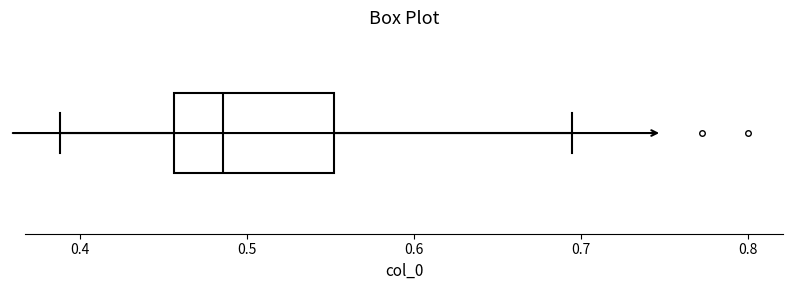

Read this box plot against the x-axis: the position of the median line, the range covered by the box, and the ends of both whiskers. The values are not printed on the chart, so give them approximately, as read against the axis.

median 0.49, box 0.46 to 0.55, whiskers 0.39 to 0.69